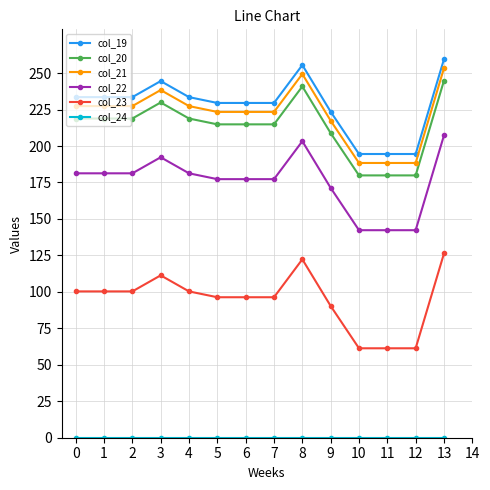

True or false: col_23 and col_21 intersect in this chart.

False